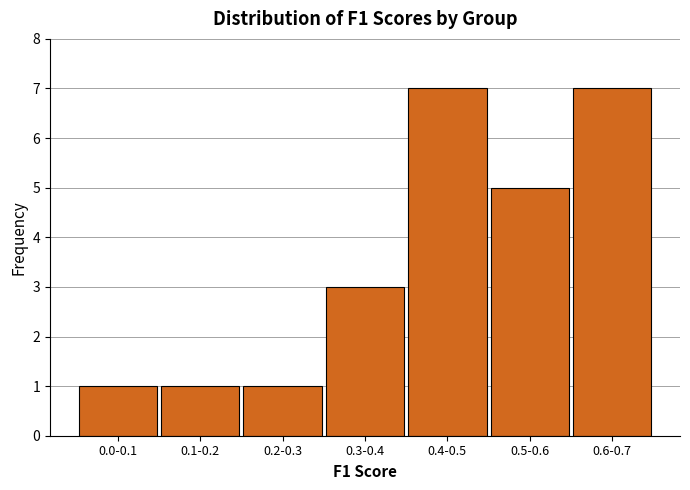

Reading left to right, extract all data points from this chart.

0.0-0.1=1	0.1-0.2=1	0.2-0.3=1	0.3-0.4=3	0.4-0.5=7	0.5-0.6=5	0.6-0.7=7